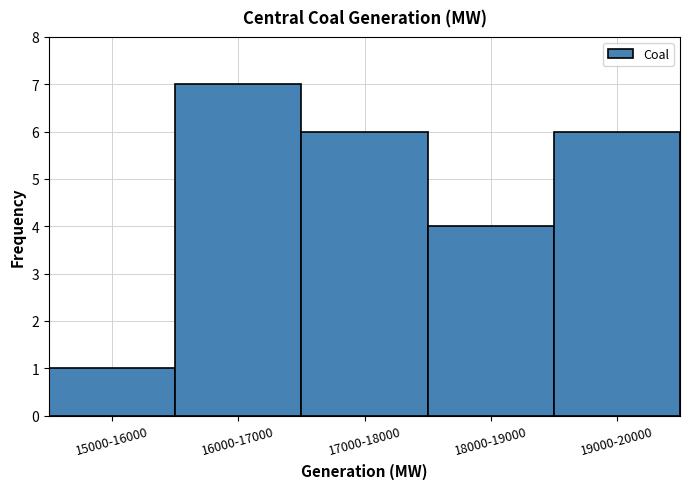

Reading right to left, transcribe all the data shown in this chart.

6	4	6	7	1